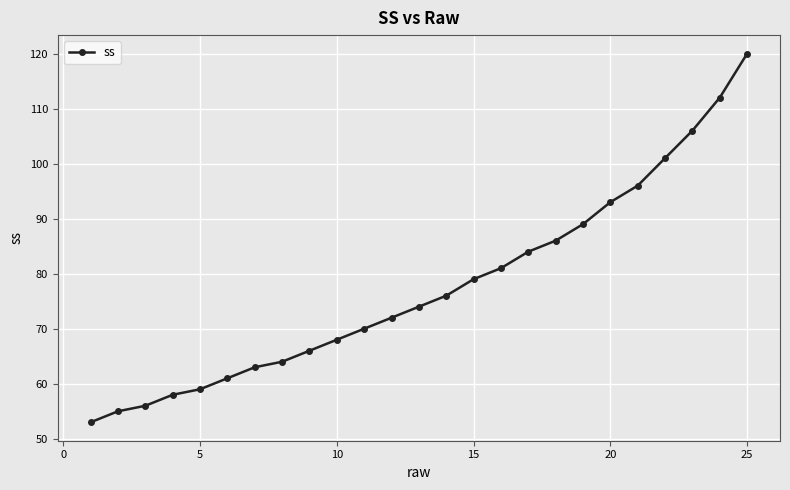

What is the greatest value displayed?

120